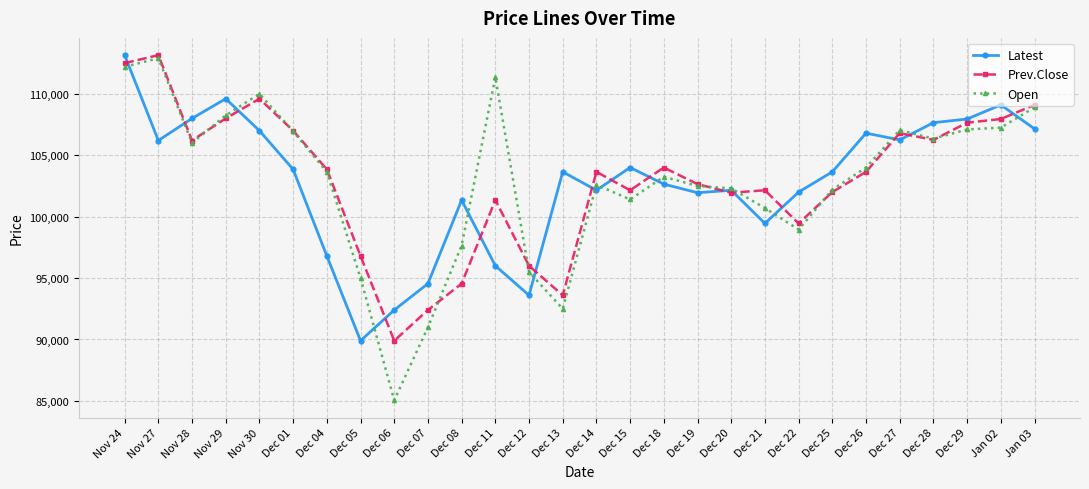

What is the value of the Latest point at the 11th from the left?

101350